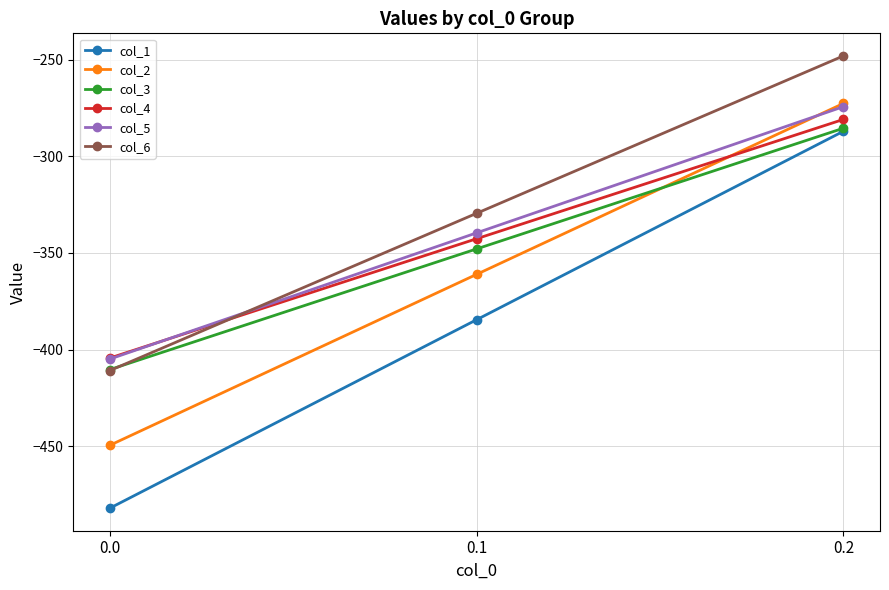

What is the lowest value of the col_3 series?

-410.3